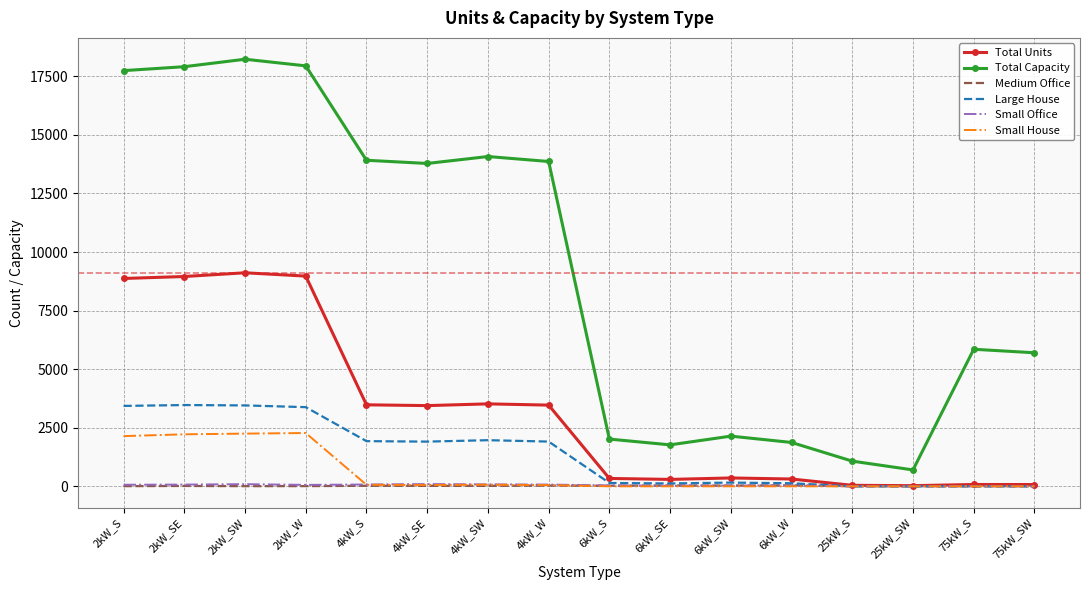

True or false: Total Capacity and Medium Office cross at least once.

False